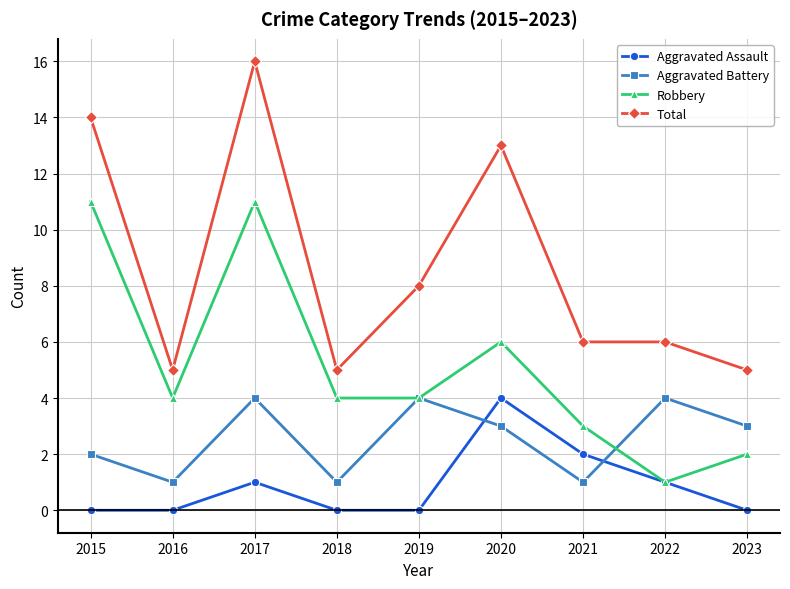

What is the approximate value of Total at 2021?

6